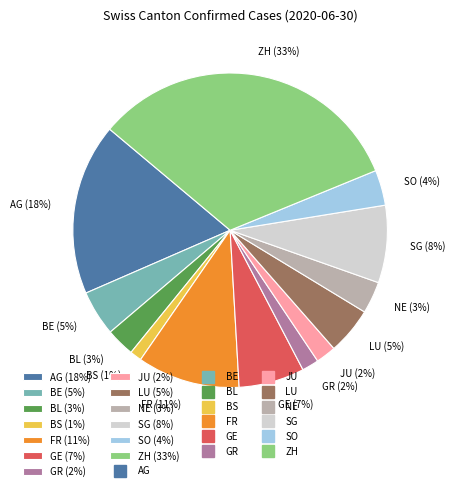

Which has a higher value, GR or LU?

LU